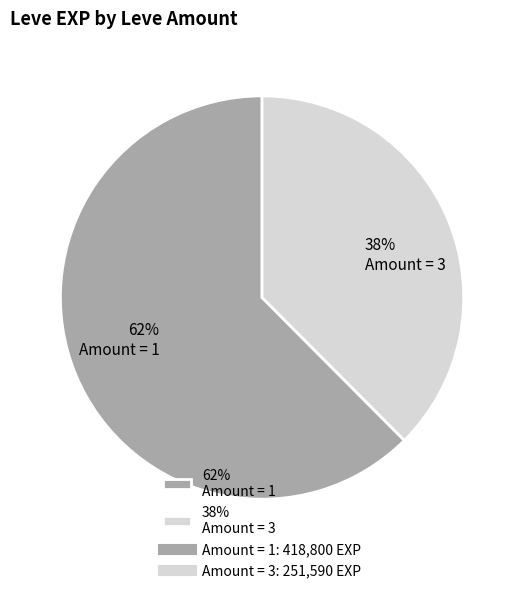

To the nearest percent, what is the average slice percentage?

50%